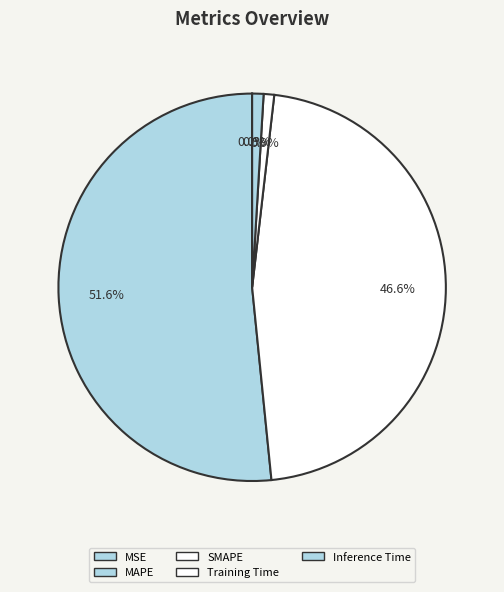

How many segments does this pie chart have?

5